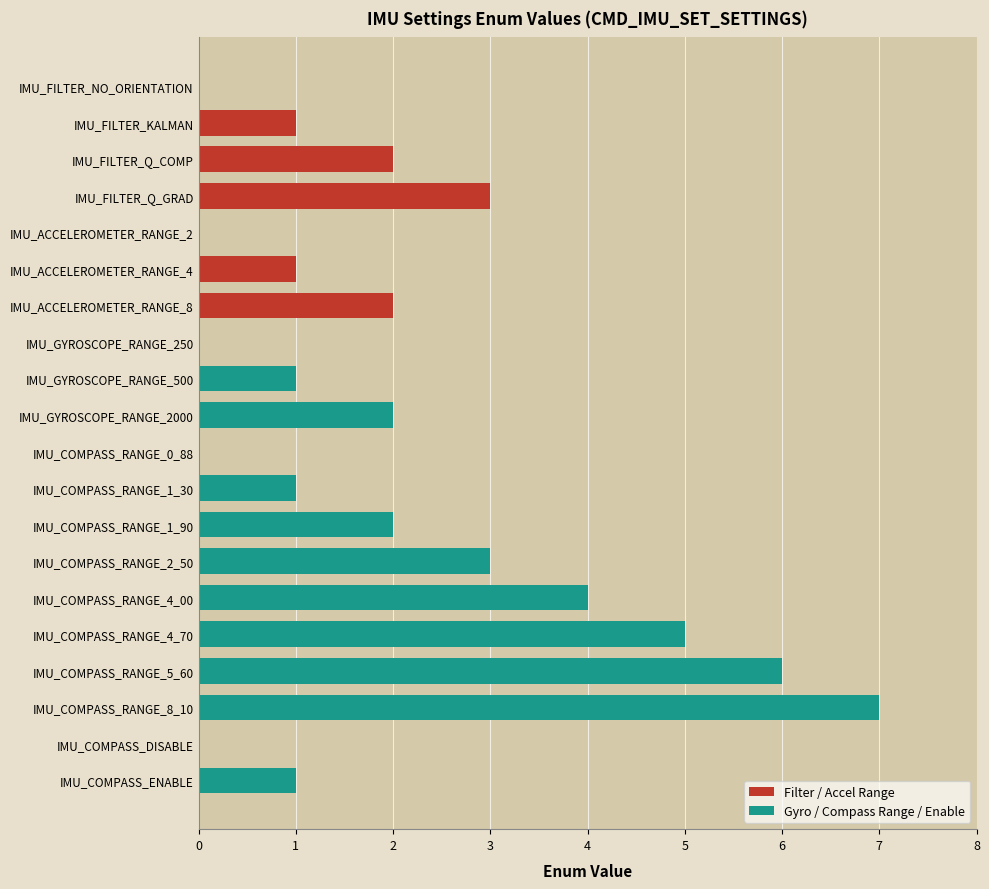

Reading bottom to top, list all the values displayed in this chart.

IMU_COMPASS_ENABLE=1	IMU_COMPASS_DISABLE=0	IMU_COMPASS_RANGE_8_10=7	IMU_COMPASS_RANGE_5_60=6	IMU_COMPASS_RANGE_4_70=5	IMU_COMPASS_RANGE_4_00=4	IMU_COMPASS_RANGE_2_50=3	IMU_COMPASS_RANGE_1_90=2	IMU_COMPASS_RANGE_1_30=1	IMU_COMPASS_RANGE_0_88=0	IMU_GYROSCOPE_RANGE_2000=2	IMU_GYROSCOPE_RANGE_500=1	IMU_GYROSCOPE_RANGE_250=0	IMU_ACCELEROMETER_RANGE_8=2	IMU_ACCELEROMETER_RANGE_4=1	IMU_ACCELEROMETER_RANGE_2=0	IMU_FILTER_Q_GRAD=3	IMU_FILTER_Q_COMP=2	IMU_FILTER_KALMAN=1	IMU_FILTER_NO_ORIENTATION=0